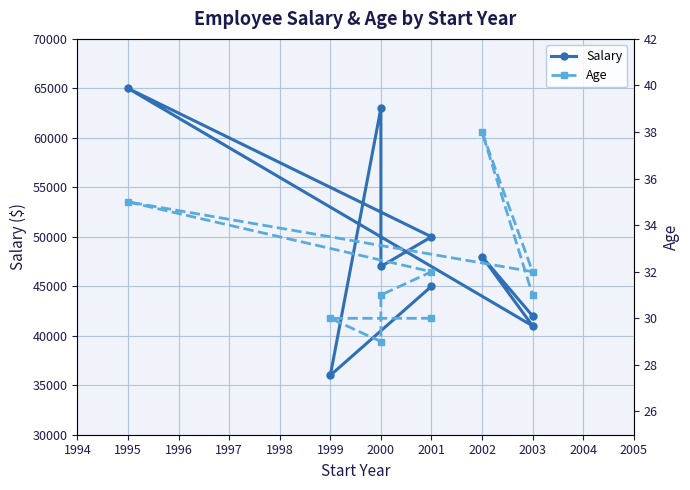

Does the chart display data point markers on the line(s)?

Yes